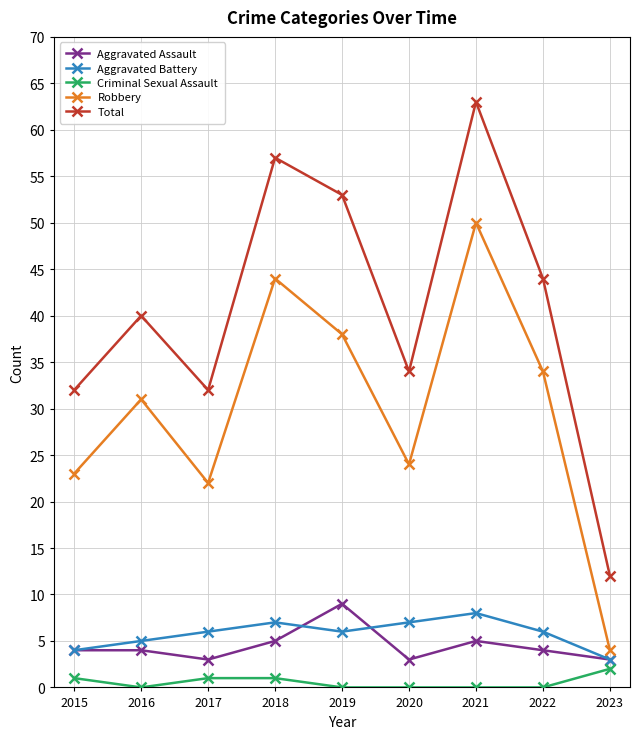

What is the minimum value for Aggravated Battery?

3